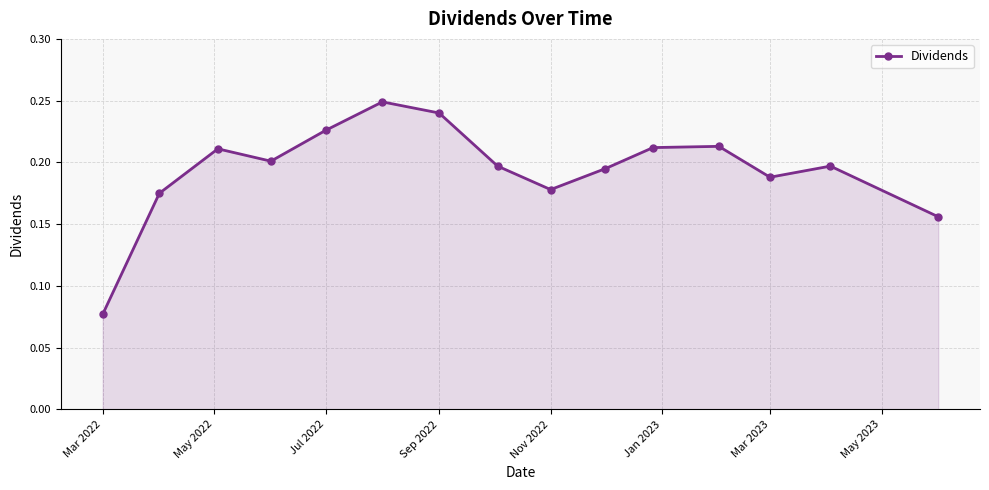

How many points are higher than both their immediate neighbors (excluding endpoints)?

4